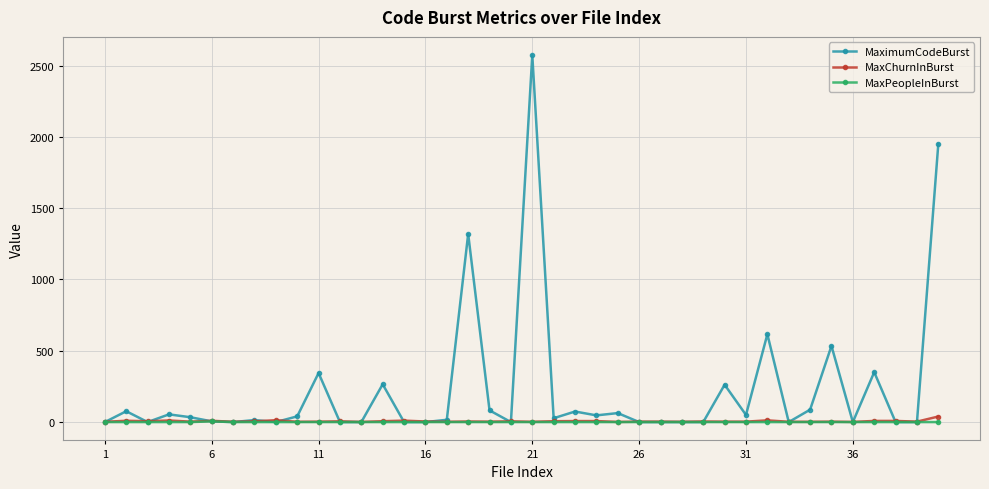

Which series has the largest range (max minus min)?

MaximumCodeBurst